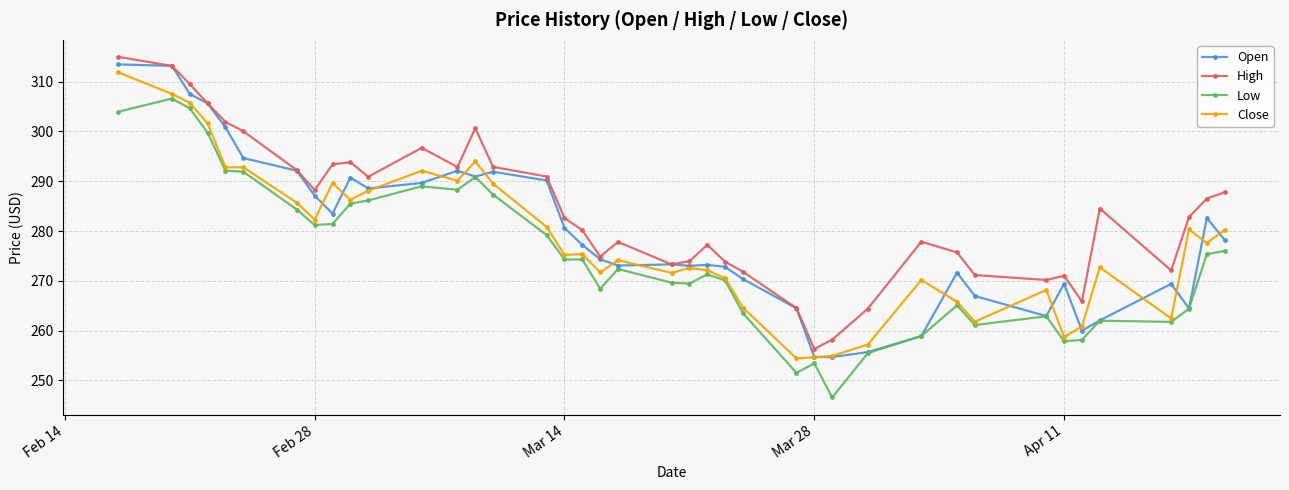

What is the minimum value for High?

256.3